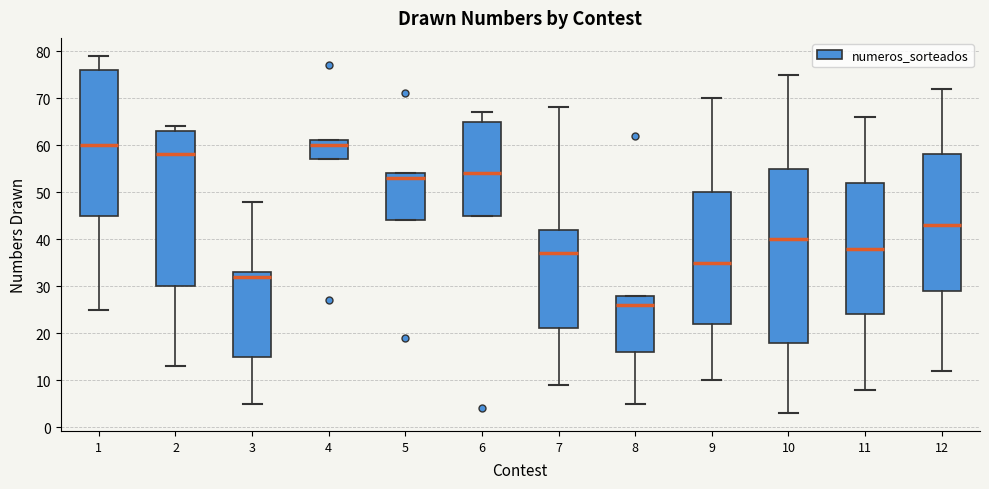

Reading left to right, transcribe this box plot: for each box, give where its median line is, the range the box spans, and where its two whiskers end, as read against the y-axis. The values are not printed on the chart, so give them approximately, as read against the axis.

1: median 60, box 45 to 76, whiskers 25 to 79
2: median 58, box 30 to 63, whiskers 13 to 64
3: median 32, box 15 to 33, whiskers 5 to 48
4: median 60, box 57 to 61, whiskers 57 to 61
5: median 53, box 44 to 54, whiskers 44 to 54
6: median 54, box 45 to 65, whiskers 45 to 67
7: median 37, box 21 to 42, whiskers 9 to 68
8: median 26, box 16 to 28, whiskers 5 to 28
9: median 35, box 22 to 50, whiskers 10 to 70
10: median 40, box 18 to 55, whiskers 3 to 75
11: median 38, box 24 to 52, whiskers 8 to 66
12: median 43, box 29 to 58, whiskers 12 to 72